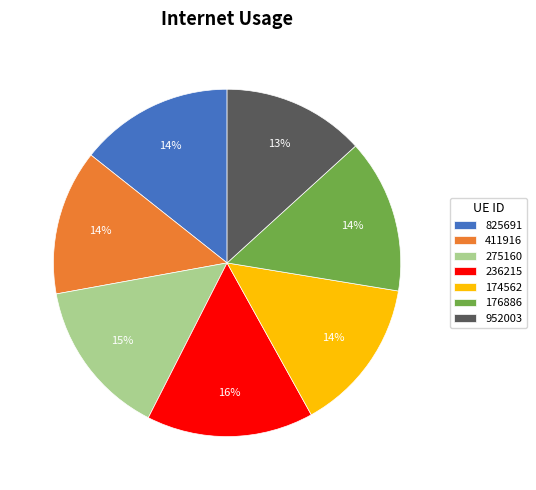

To the nearest percent, what is the average slice percentage?

14%